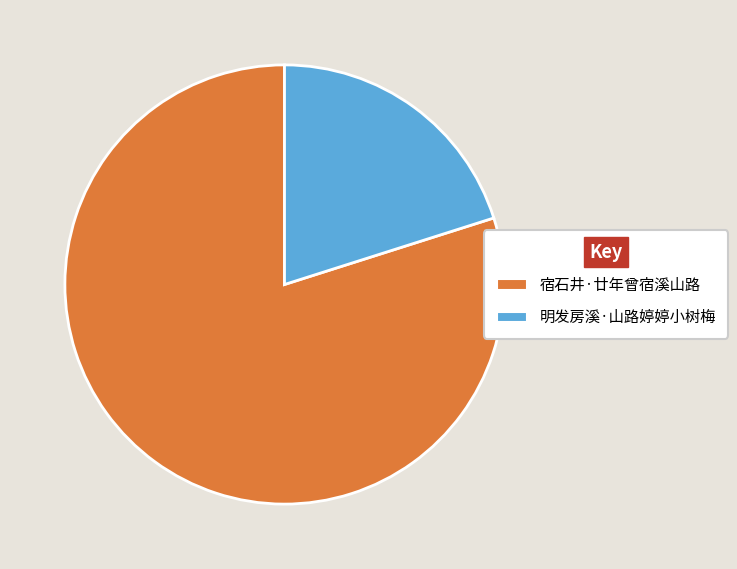

Is the sum of 宿石井·廿年曾宿溪山路 and 明发房溪·山路婷婷小树梅 greater than half?

Yes